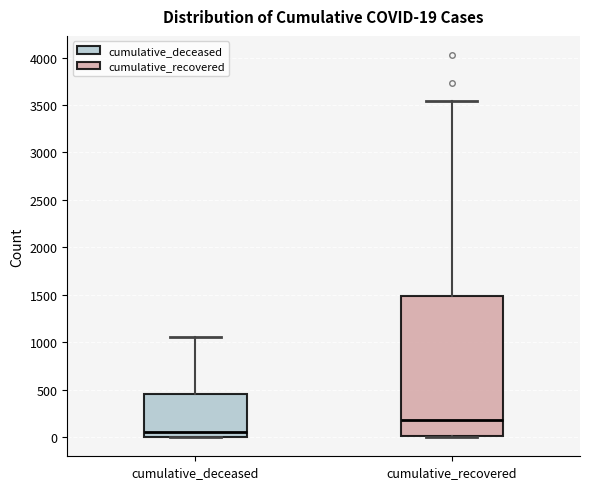

Which box is the tallest, from its lower edge to its upper edge?

cumulative_recovered